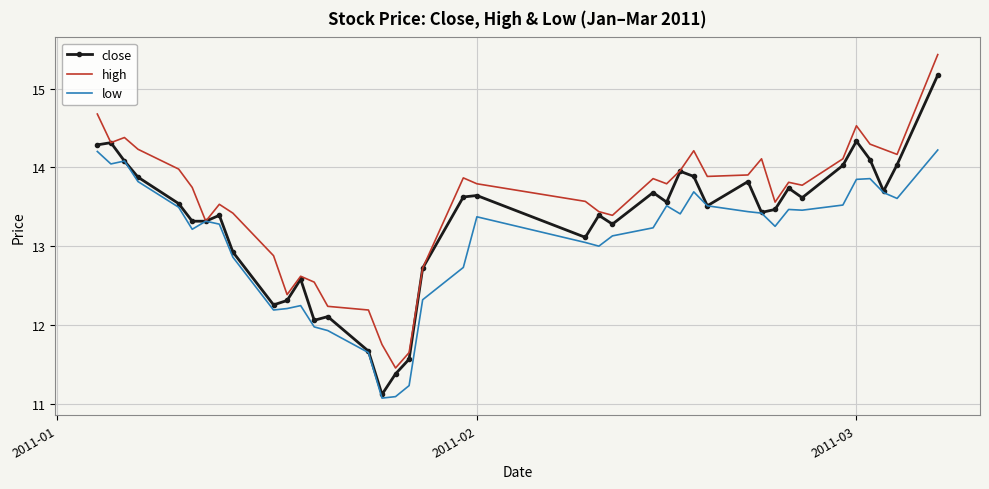

Which series has the largest total across all categories?

high